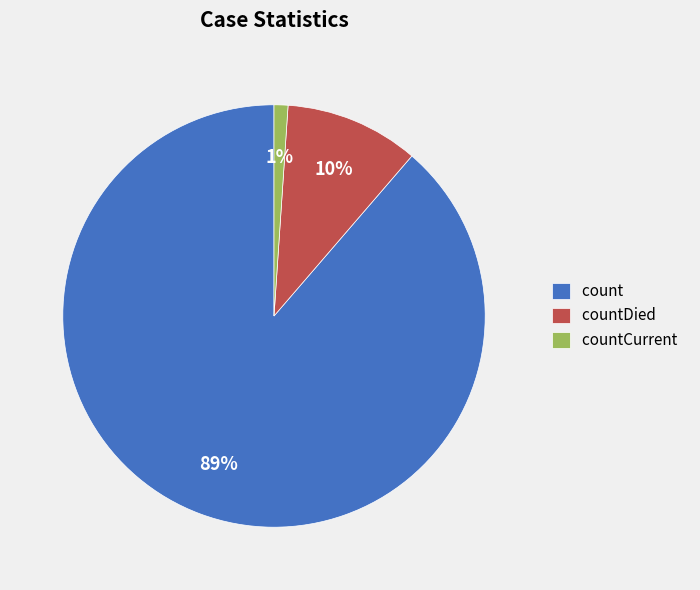

Do count and countDied together represent more than half of the pie?

Yes